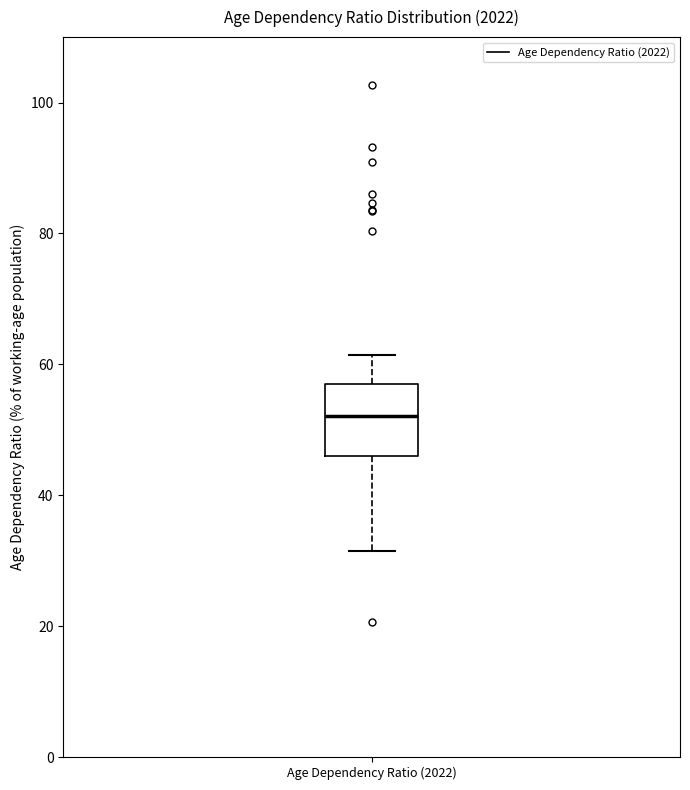

Read this box plot against the y-axis: the position of the median line, the range covered by the box, and the ends of both whiskers. The values are not printed on the chart, so give them approximately, as read against the axis.

median 52, box 46 to 56, whiskers 32 to 62